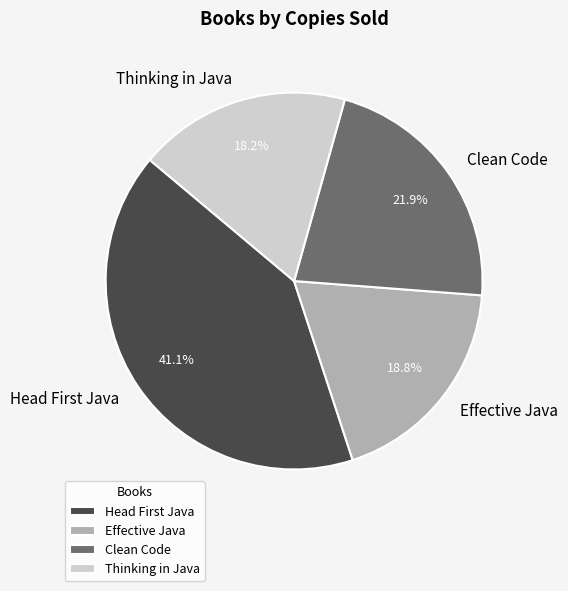

Rank the categories by value from lowest to highest.

Thinking in Java, Effective Java, Clean Code, Head First Java